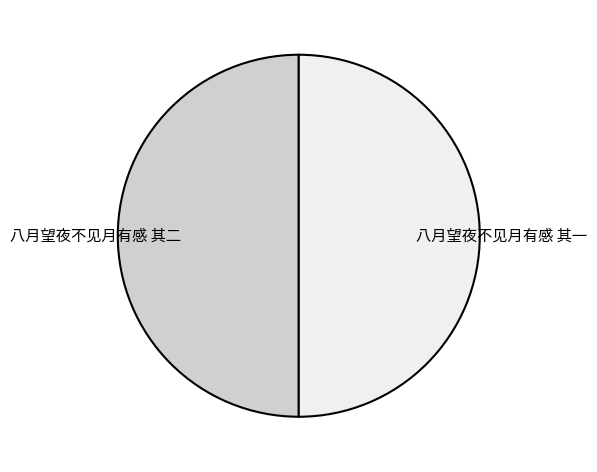

The 八月望夜不见月有感 其一 slice represents 50% of the pie. True or false?

True